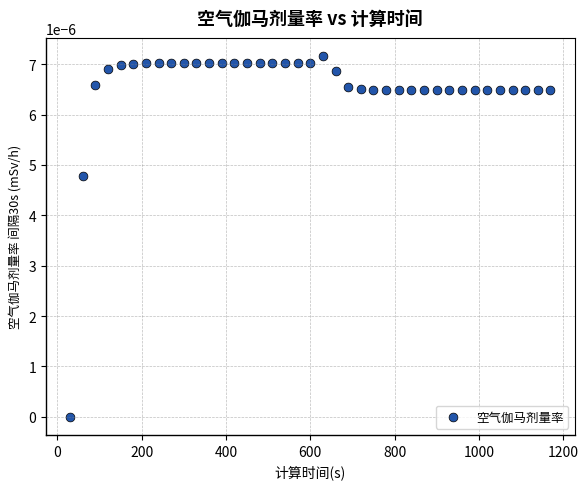

What is the range of X values (max minus min)?

1140.0